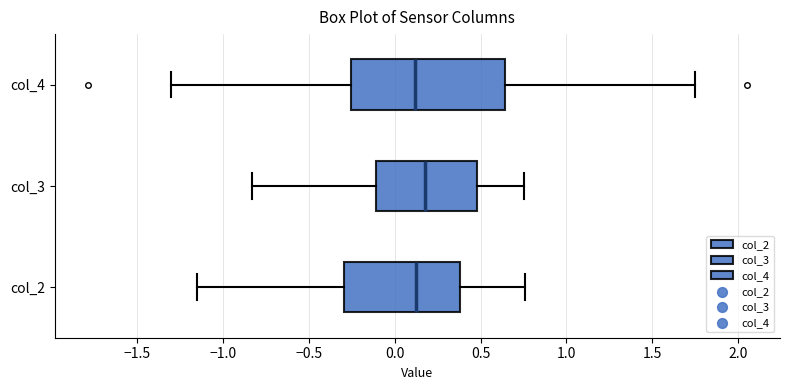

Reading bottom to top, read every box against the x-axis: the position of its median line, the range the box covers, and the ends of its whiskers. The values are not printed on the chart, so give them approximately, as read against the axis.

col_2: median 0.10, box -0.30 to 0.40, whiskers -1.15 to 0.75
col_3: median 0.20, box -0.10 to 0.50, whiskers -0.85 to 0.75
col_4: median 0.10, box -0.25 to 0.65, whiskers -1.30 to 1.75